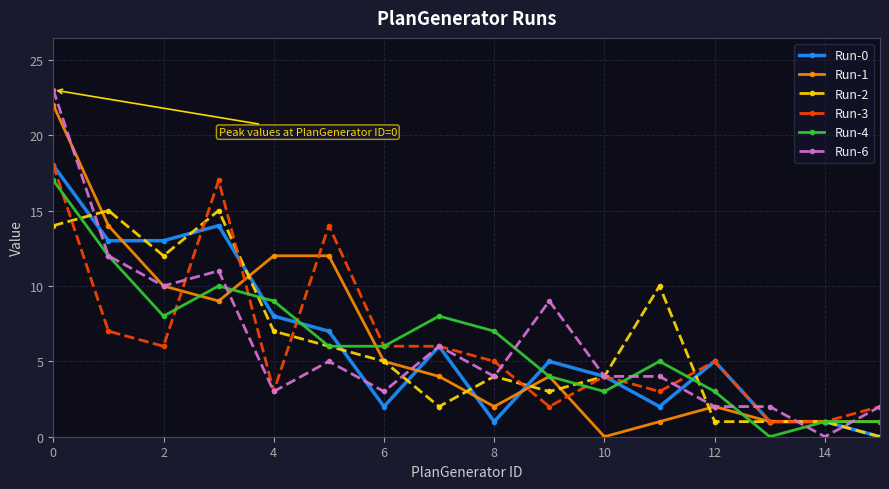

True or false: Run-4 has more than 1 interior local peaks.

True